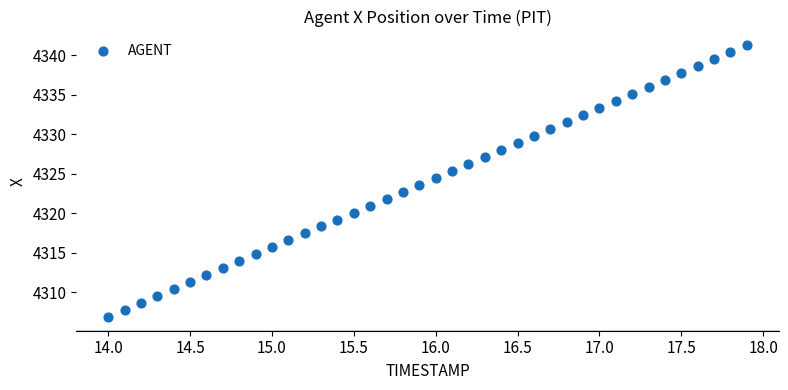

What is the range of X values (max minus min)?

3.9